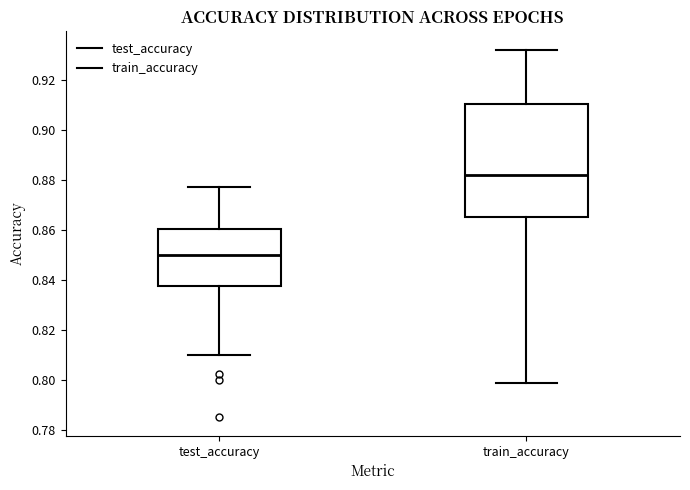

Reading left to right, transcribe this box plot: for each box, give where its median line is, the range the box spans, and where its two whiskers end, as read against the y-axis. The values are not printed on the chart, so give them approximately, as read against the axis.

test_accuracy: median 0.850, box 0.838 to 0.860, whiskers 0.810 to 0.878
train_accuracy: median 0.882, box 0.866 to 0.910, whiskers 0.798 to 0.932